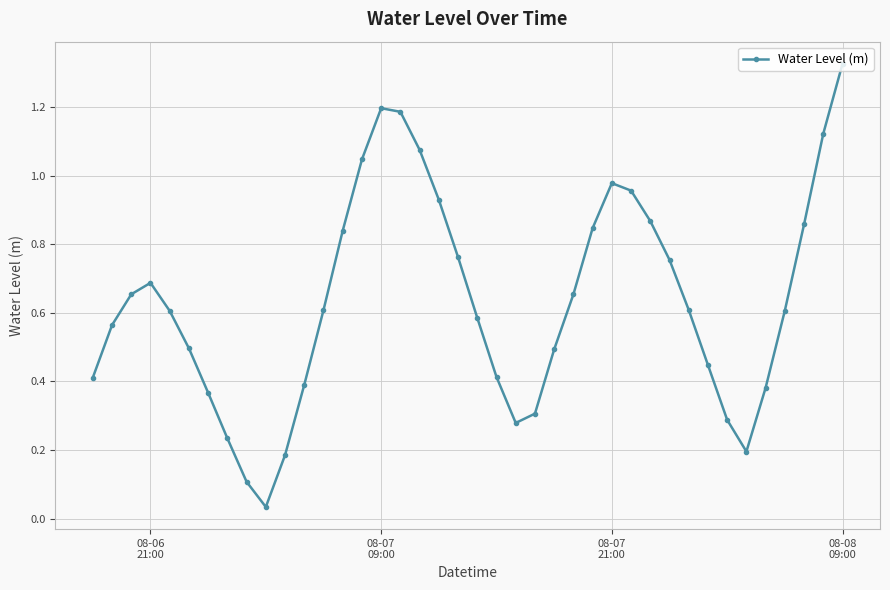

How many points are higher than both their immediate neighbors (excluding endpoints)?

3